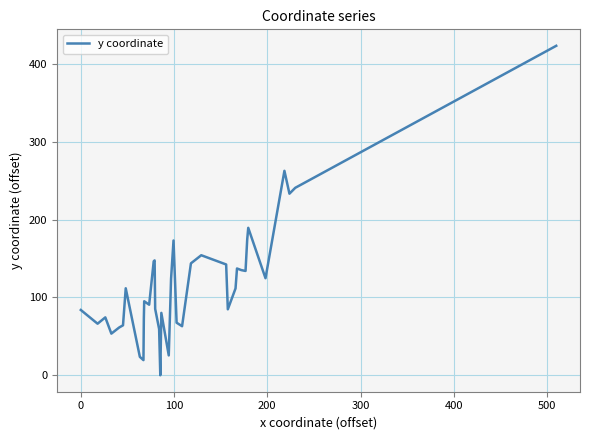

True or false: there are more than 1 points higher than both neighbors.

True